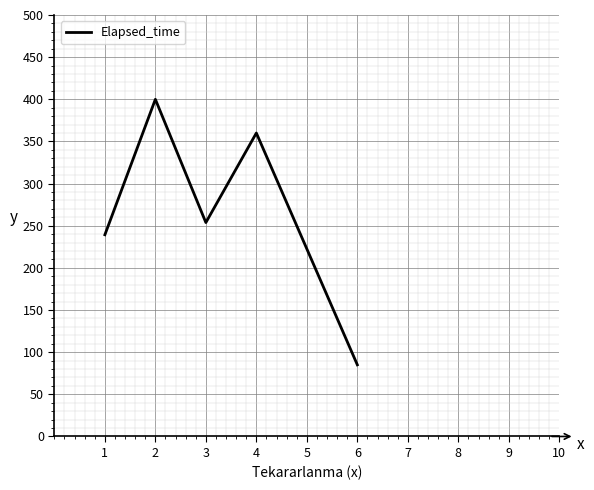

How many lines are shown in the chart?

1